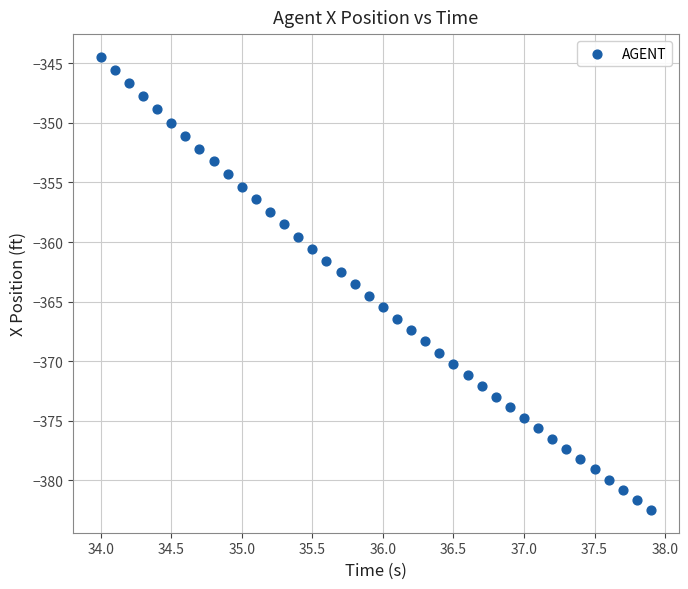

What is the range of X values (max minus min)?

3.9